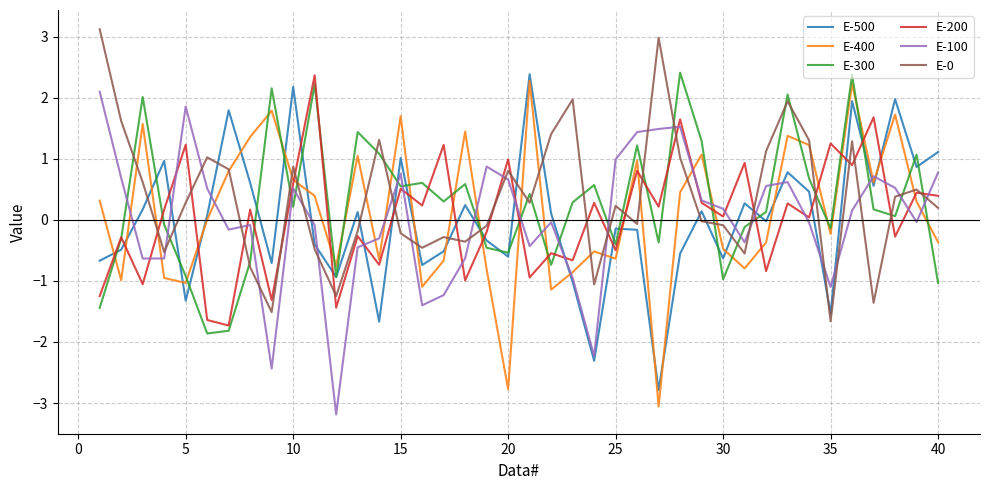

True or false: E-0 and E-500 cross at least once.

True